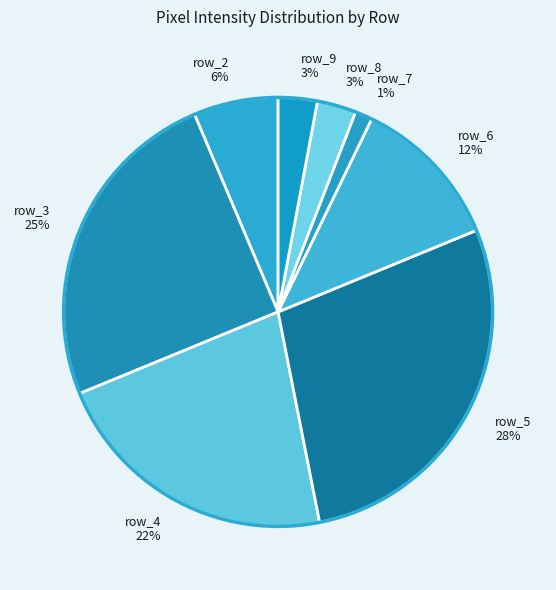

Is it true that row_7 1% is 11% of the pie?

False